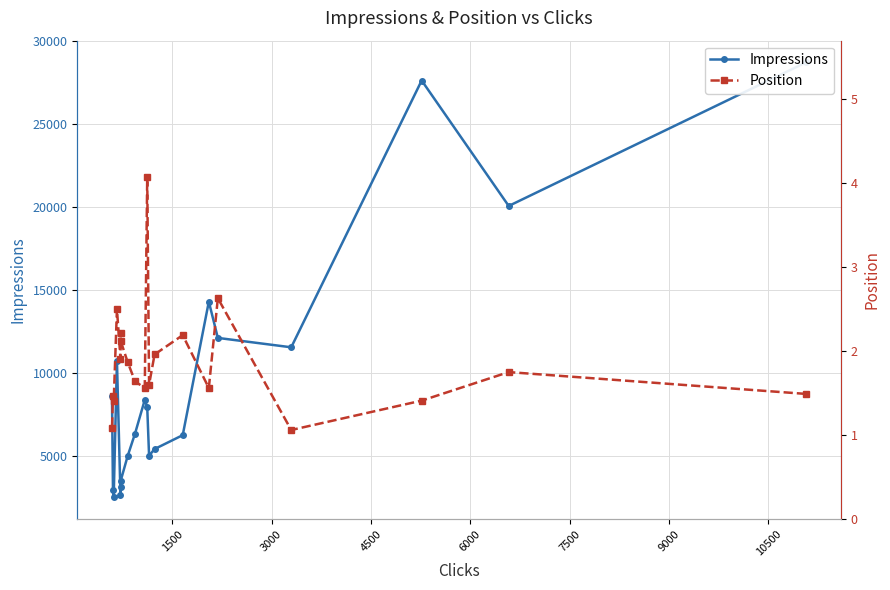

The value of Impressions at 10500 is 3007.3. True or false?

False